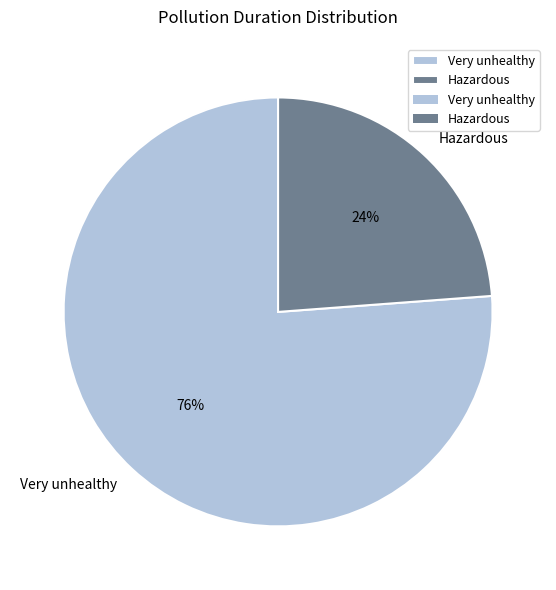

What percentage is the Very unhealthy slice, to the nearest percent?

76%